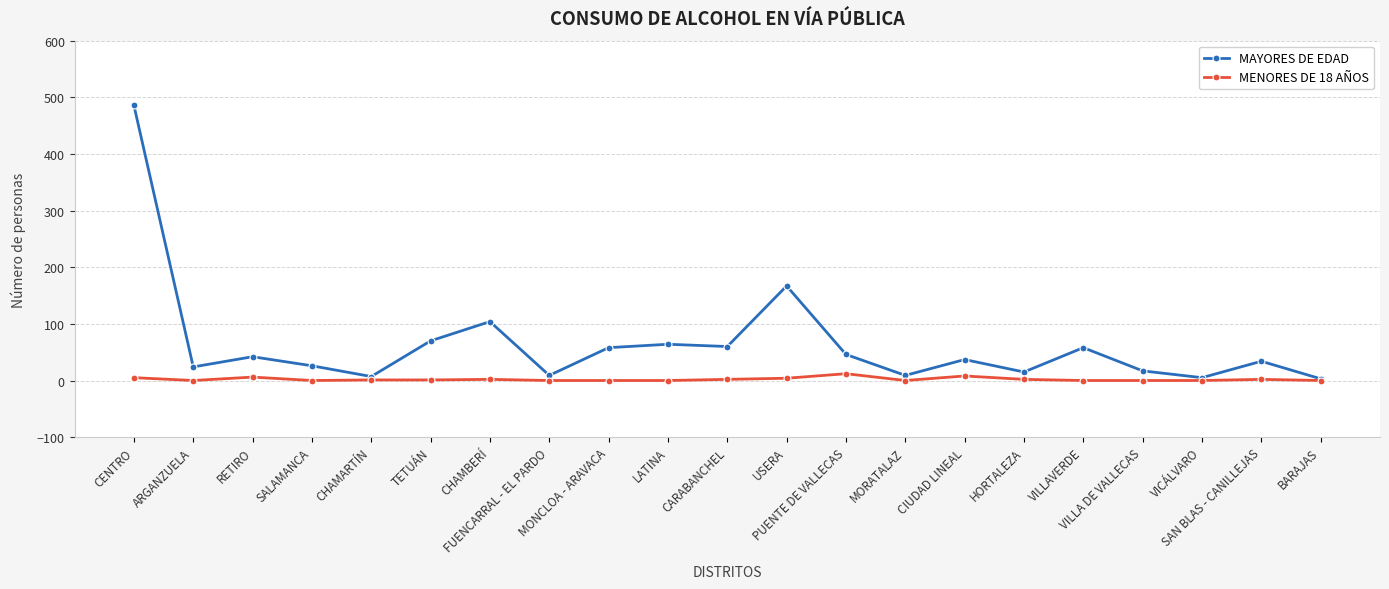

What is the maximum value for MAYORES DE EDAD?

486